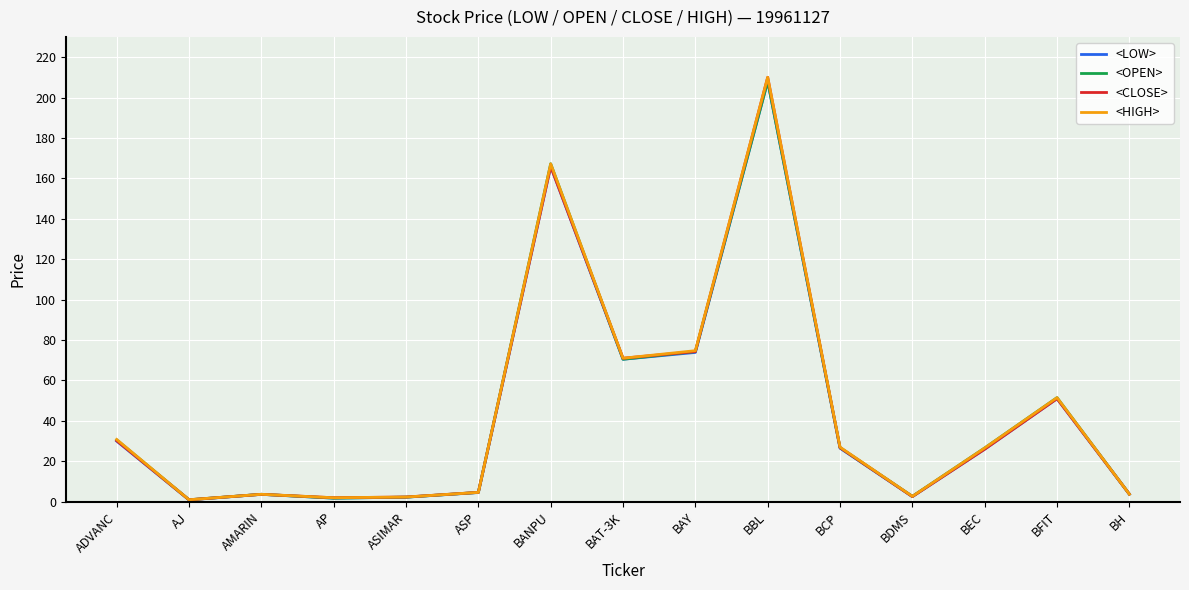

Is the value of <HIGH> at BBL greater than the value of <OPEN> at ASP?

Yes